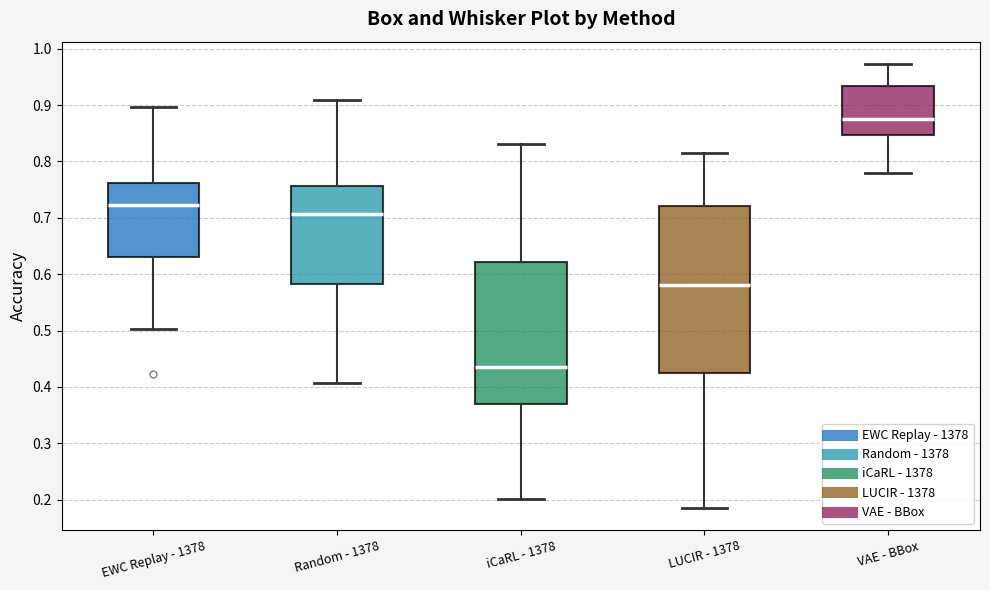

Comparing the boxes themselves (not the whiskers), which one is the tallest?

LUCIR - 1378